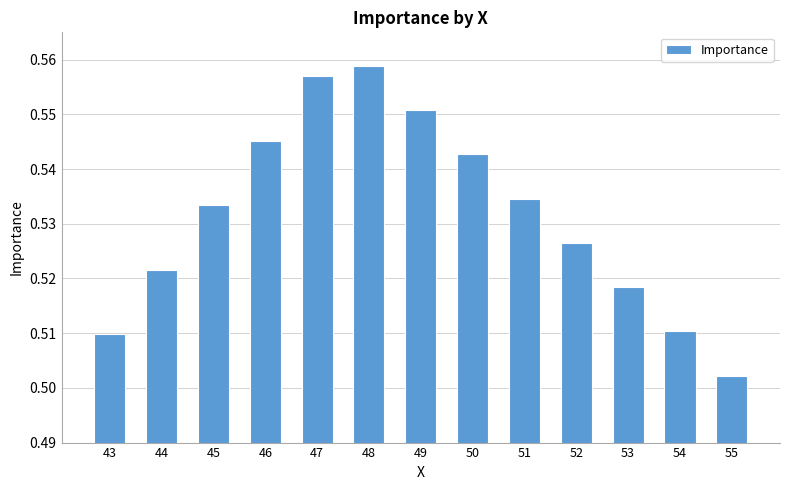

Count the values in the range 0 to 1.

13